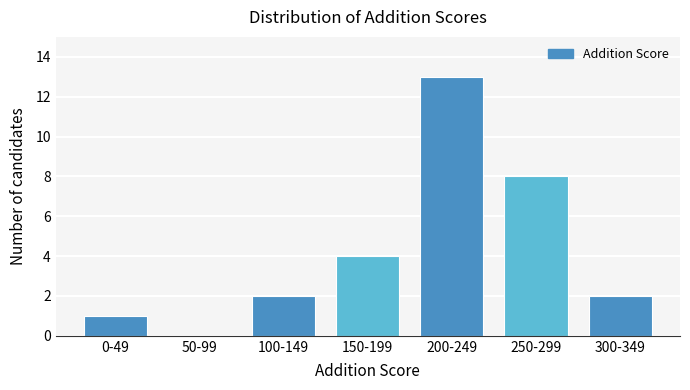

Reading left to right, extract all data points from this chart.

0-49=1	50-99=0	100-149=2	150-199=4	200-249=13	250-299=8	300-349=2